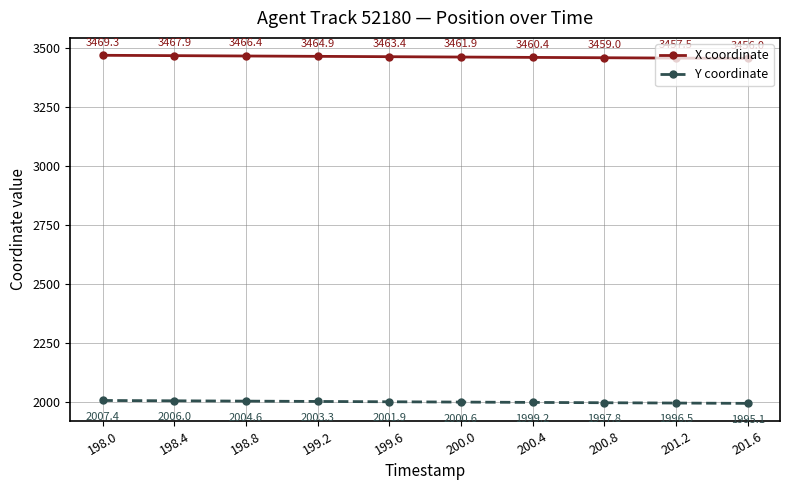

Which label corresponds to the largest value in the chart?

198.0